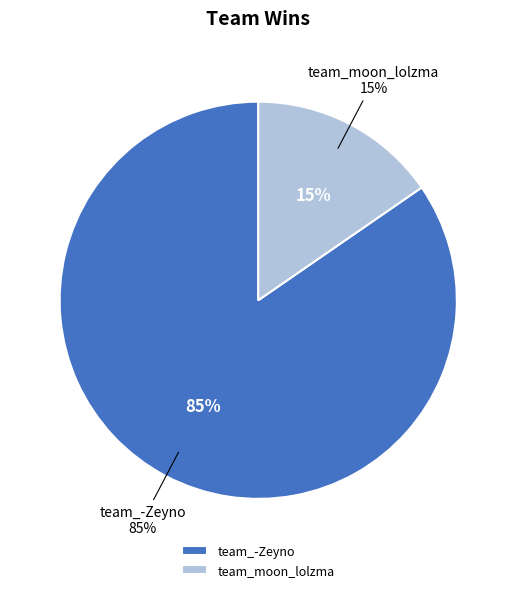

Is it true that team_-Zeyno is 85% of the pie?

True